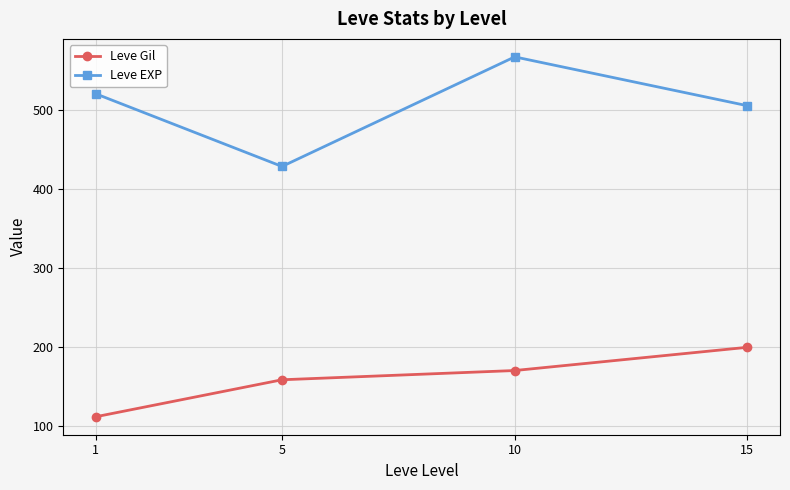

How many categories are shown in the chart?

4